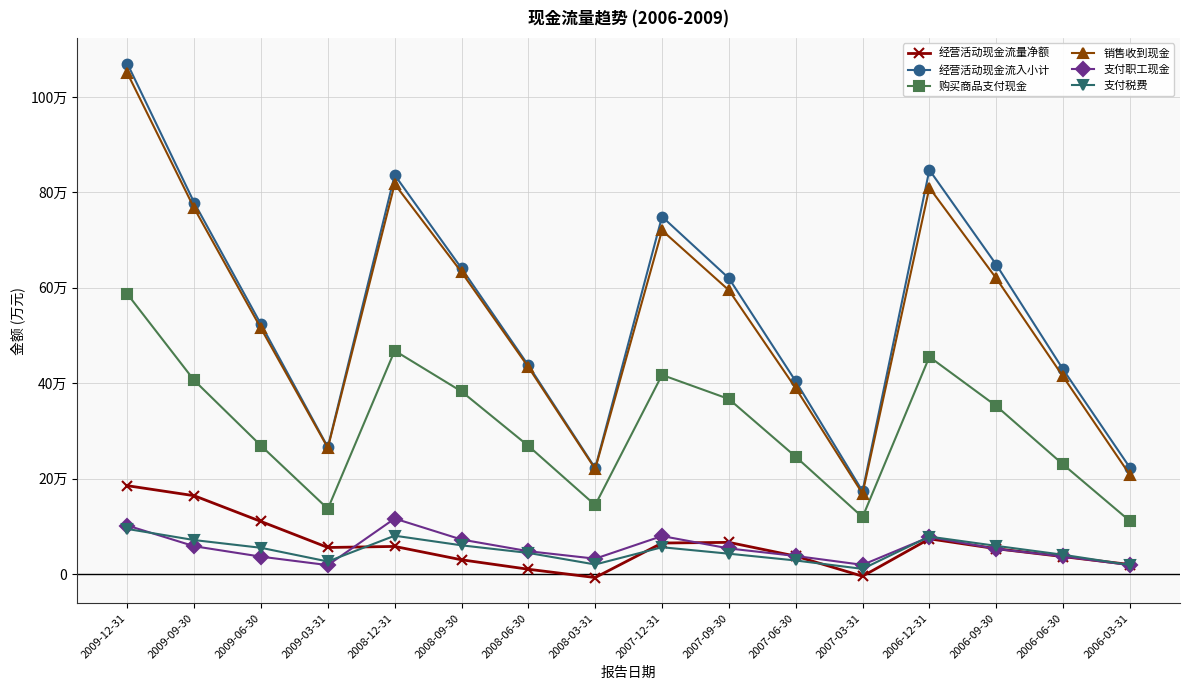

What is the greatest value displayed?

1069756